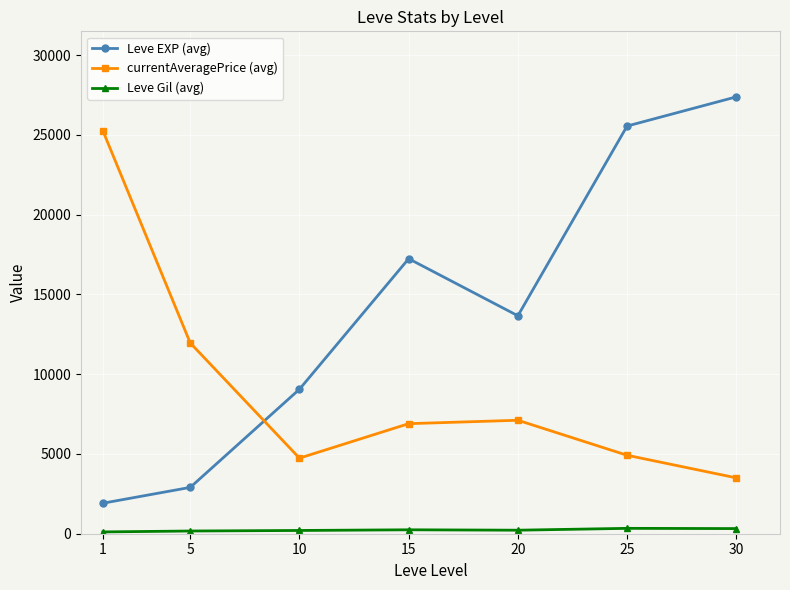

In Leve EXP (avg), how many points are higher than both neighbors (excluding endpoints)?

1